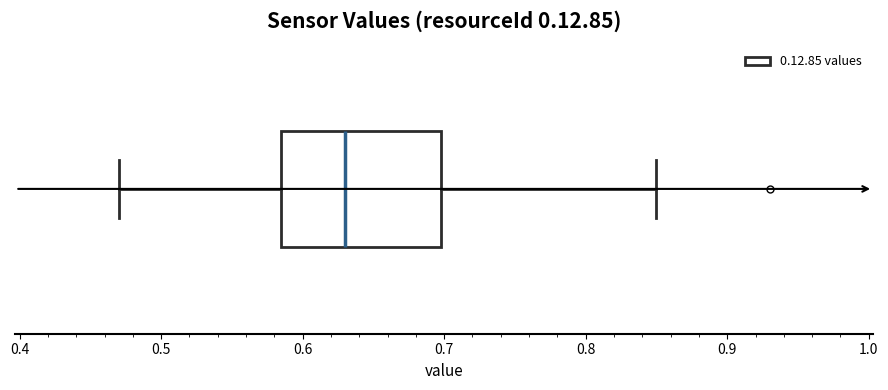

Read this box plot against the x-axis: the position of the median line, the range covered by the box, and the ends of both whiskers. The values are not printed on the chart, so give them approximately, as read against the axis.

median 0.63, box 0.59 to 0.70, whiskers 0.47 to 0.85